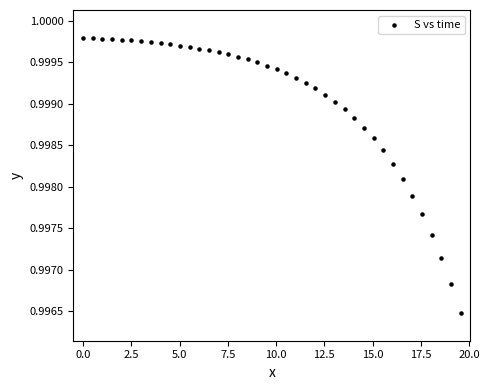

What is the range of X values (max minus min)?

19.6